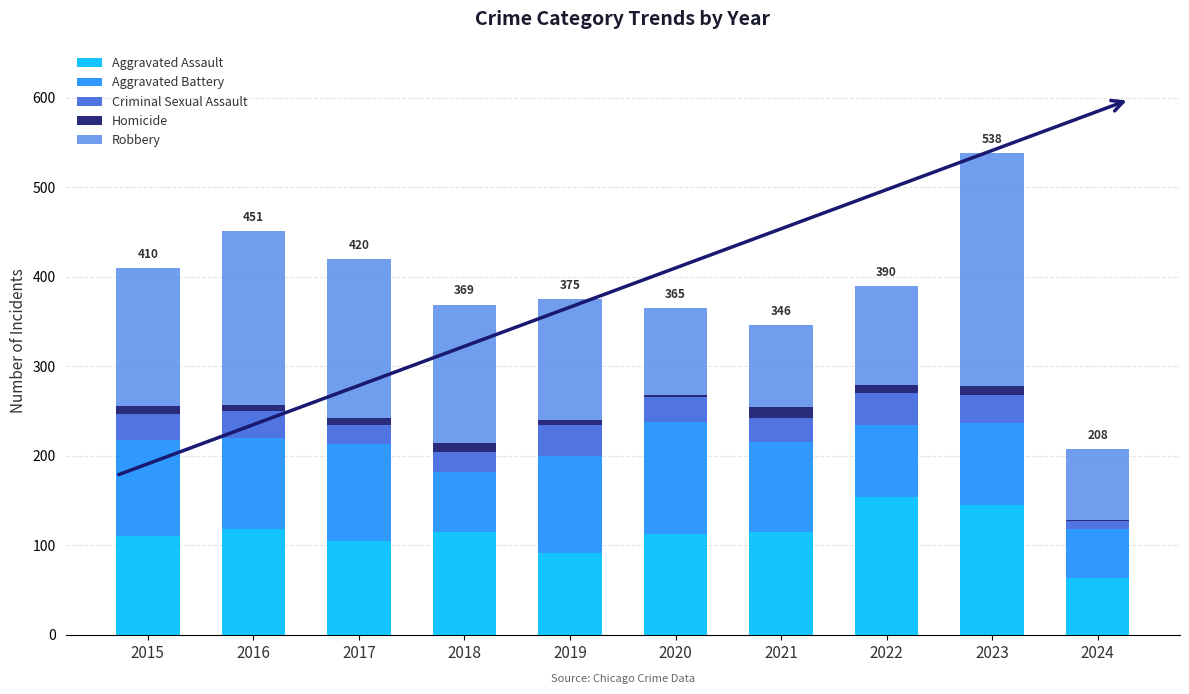

What are all the series names shown in the legend?

Aggravated Assault, Aggravated Battery, Criminal Sexual Assault, Homicide, Robbery